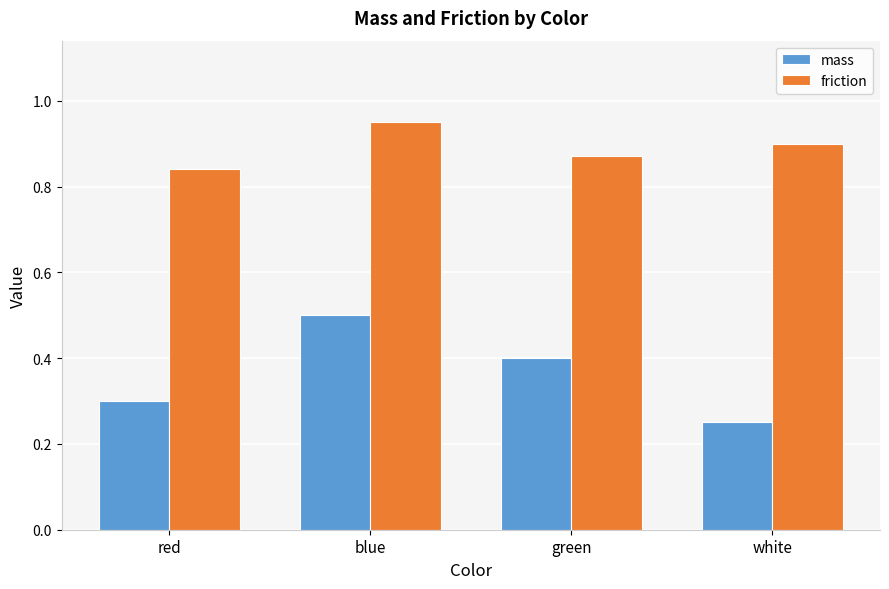

Which series has the largest range (max minus min)?

mass